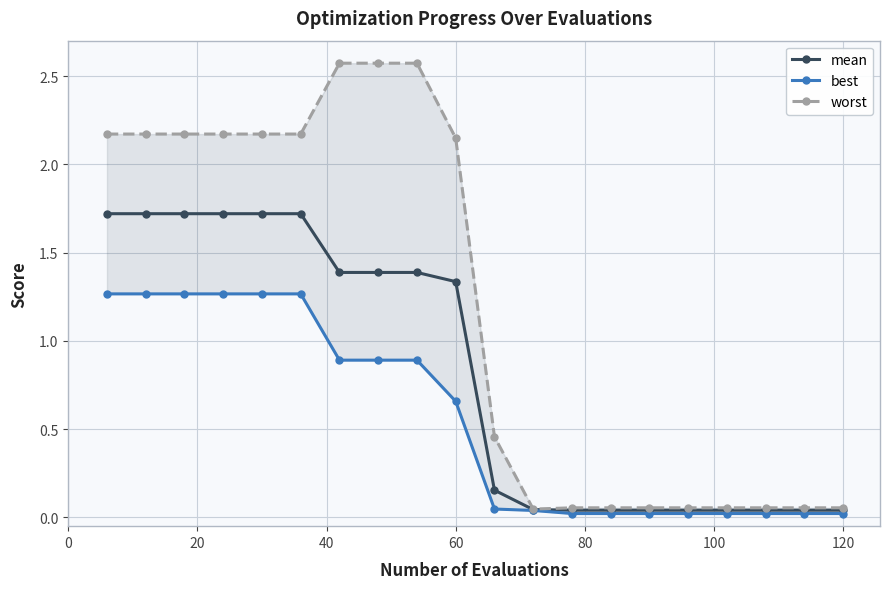

True or false: mean and best intersect in this chart.

False